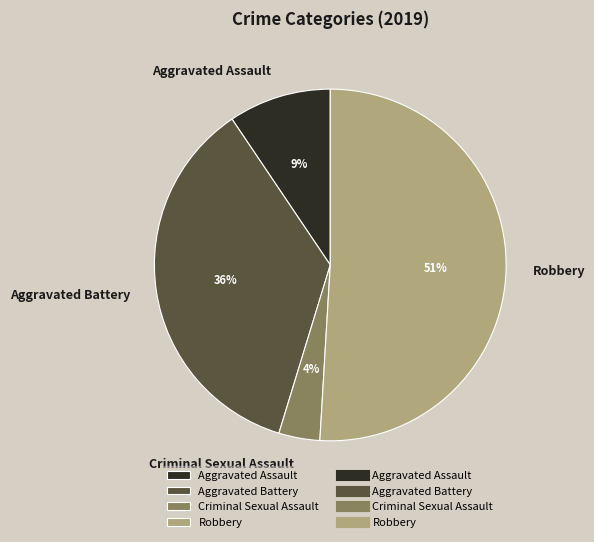

Rank the categories by value from lowest to highest.

Criminal Sexual Assault, Aggravated Assault, Aggravated Battery, Robbery